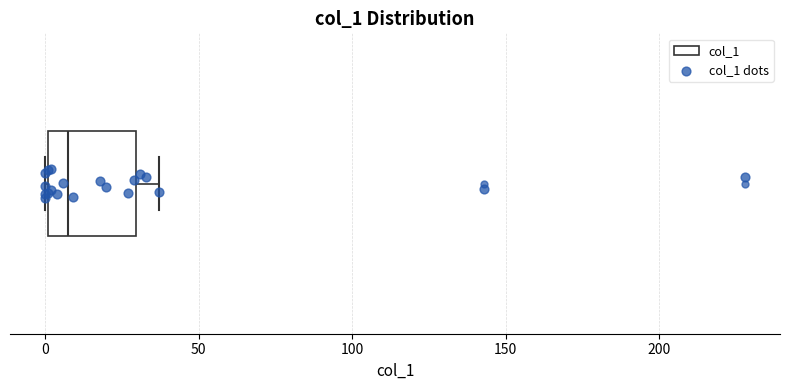

Transcribe this box plot: give where the median line is, the range the box spans, and where the two whiskers end, as read against the x-axis. The values are not printed on the chart, so give them approximately, as read against the axis.

median 10, box 0 to 30, whiskers 0 to 35